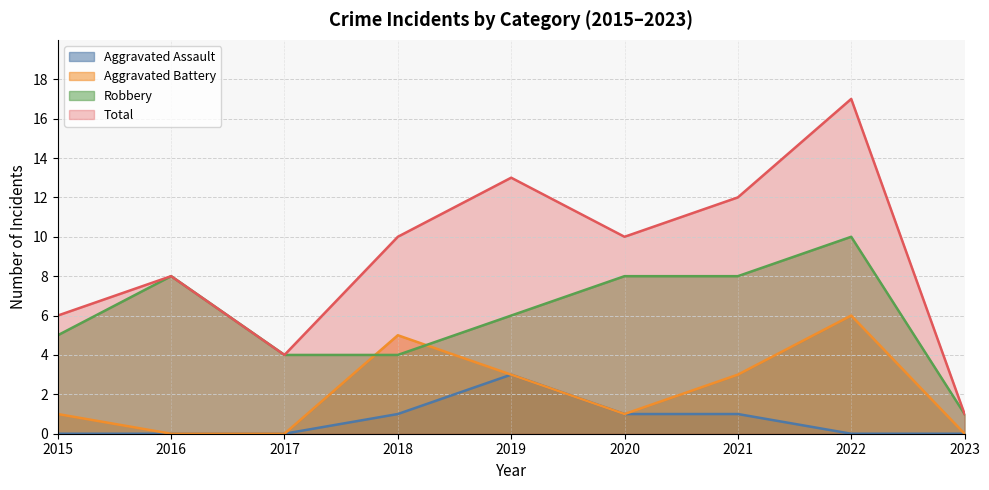

Which series changed the most between 2015 and 2018?

Aggravated Battery